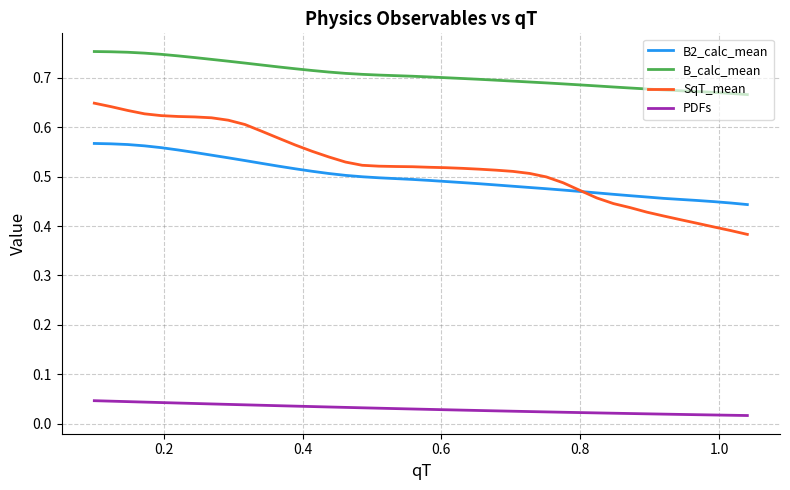

At how many categories does at least one series exceed 0?

40